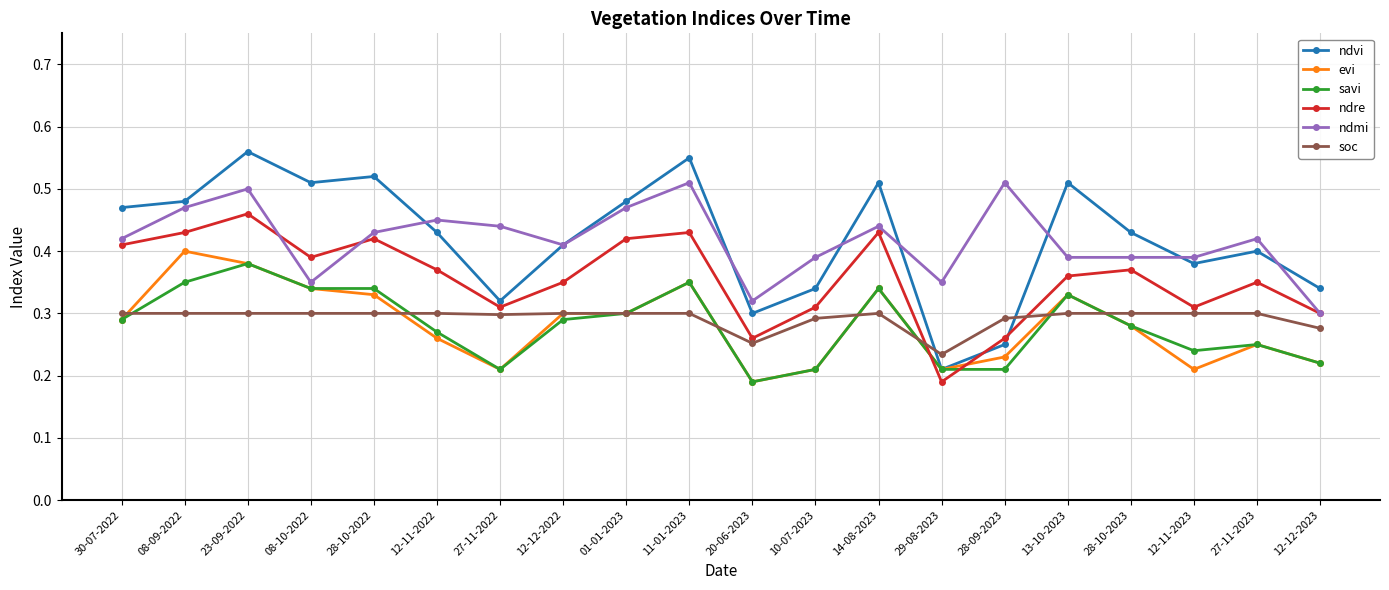

True or false: ndre and savi intersect in this chart.

True